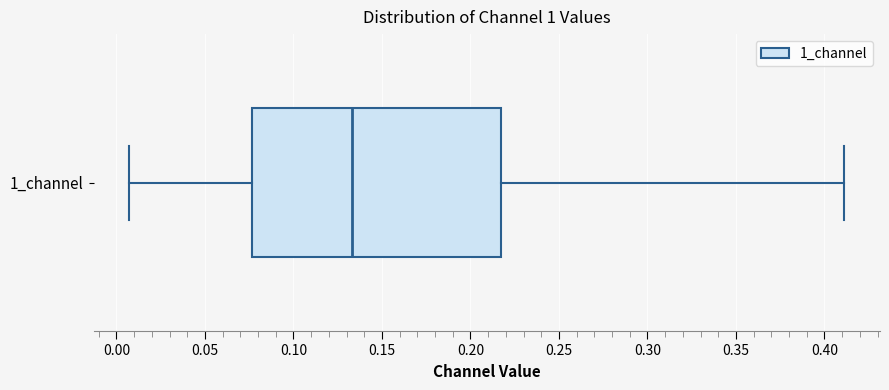

Transcribe this box plot: give where the median line is, the range the box spans, and where the two whiskers end, as read against the x-axis. The values are not printed on the chart, so give them approximately, as read against the axis.

median 0.135, box 0.075 to 0.215, whiskers 0.005 to 0.410